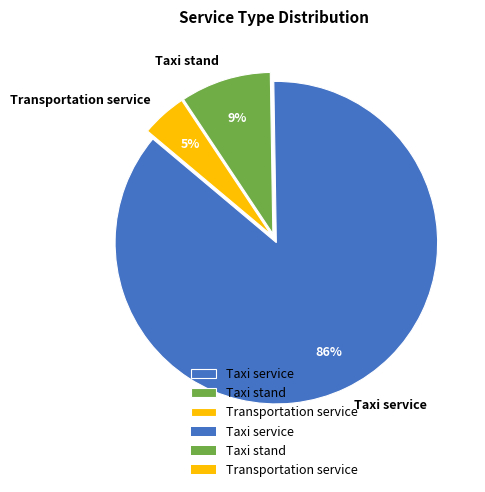

How many slices are in this pie chart?

3